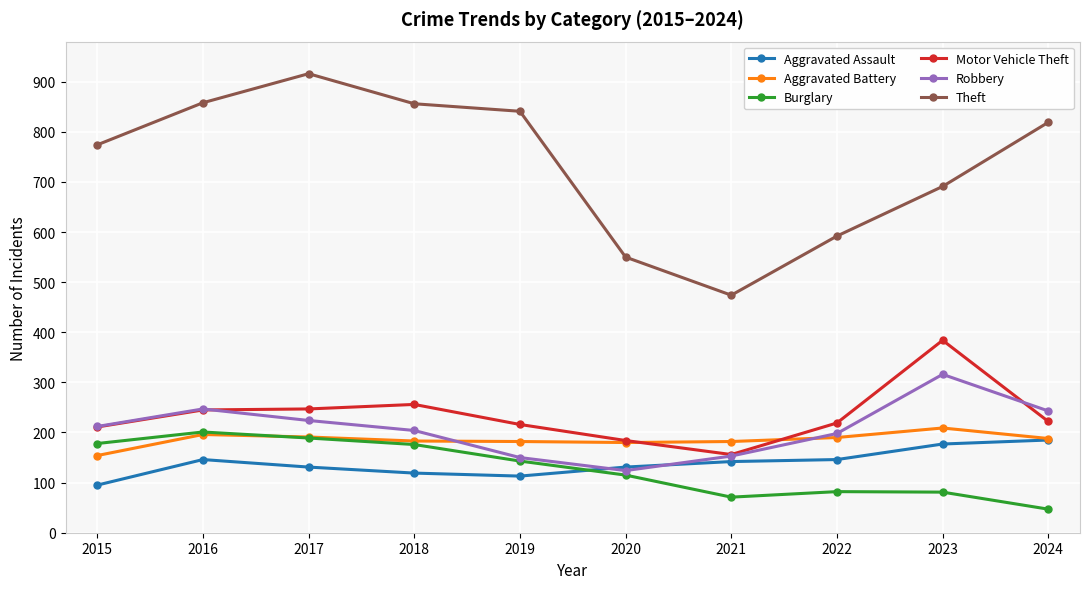

What are all the series names shown in the legend?

Aggravated Assault, Aggravated Battery, Burglary, Motor Vehicle Theft, Robbery, Theft